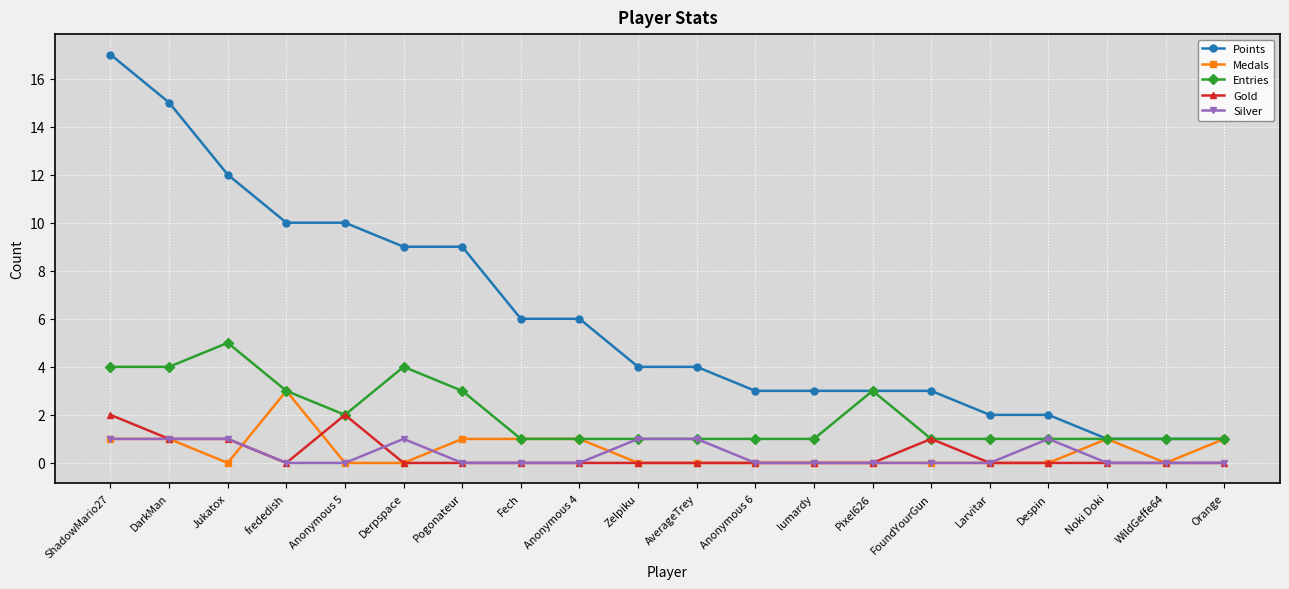

What is the difference between the second highest and minimum values in the Entries series?

3